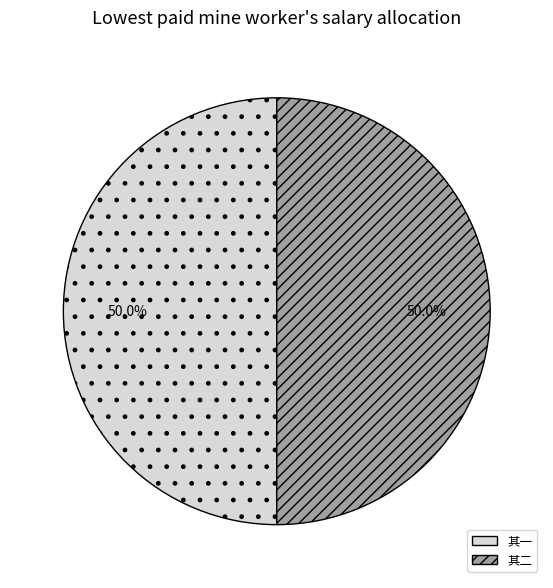

Do 其二 and 其一 together represent more than half of the pie?

Yes